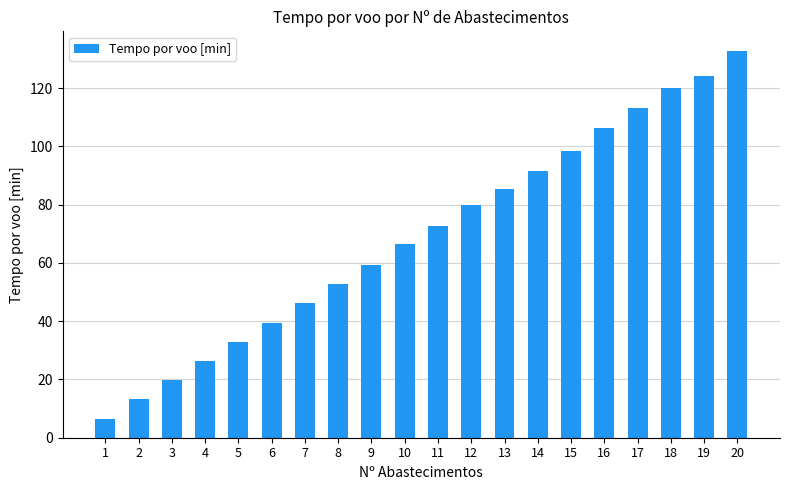

Where does the data first go above 72?

11